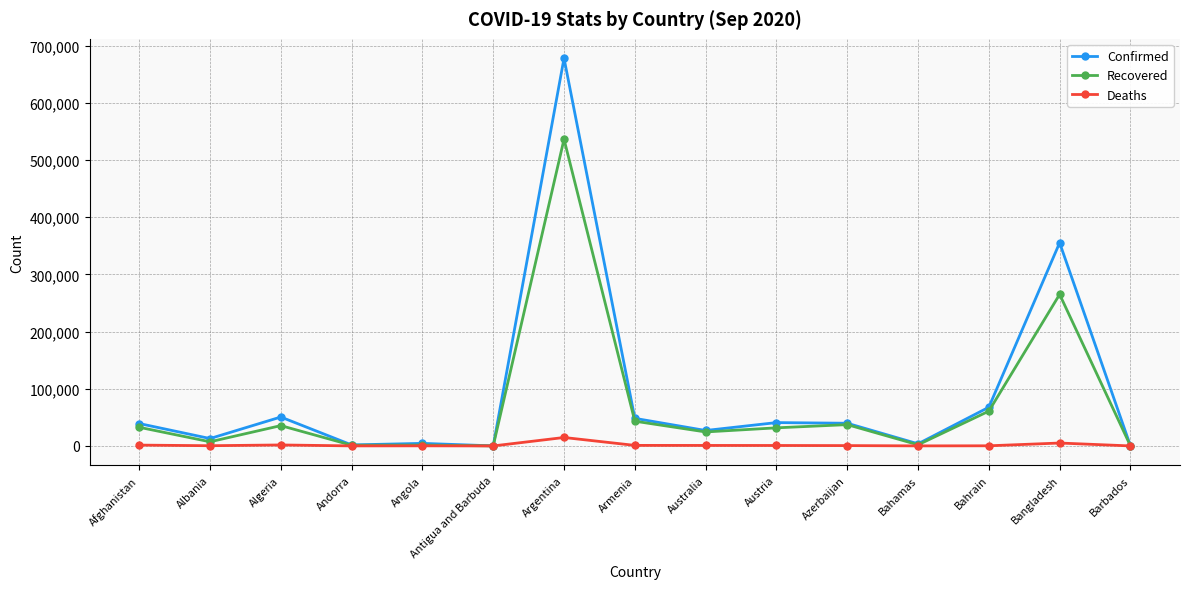

The Deaths series shows 3 at Antigua and Barbuda. True or false?

True